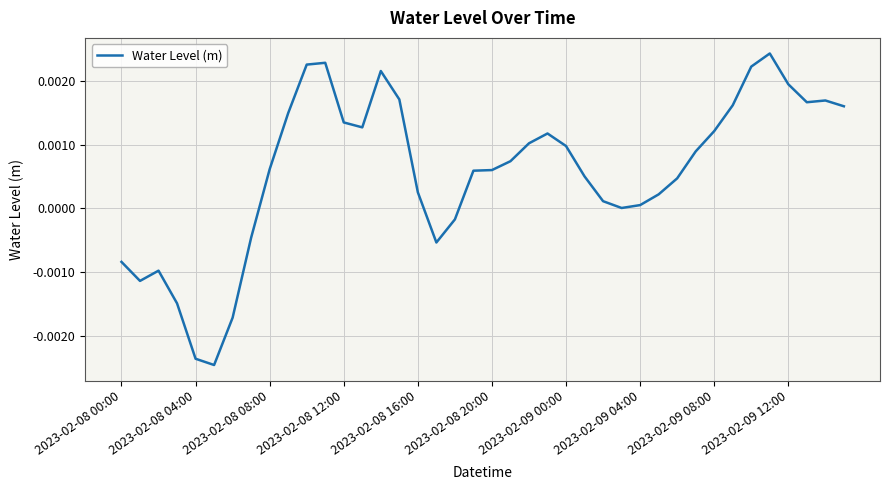

How many series are shown in this chart?

1